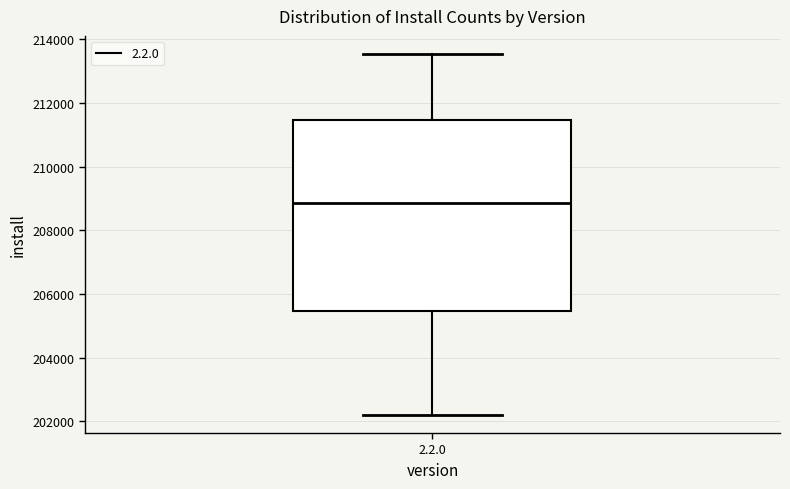

Where does the lower whisker of the box for 2.2.0 end on the y-axis? The values are not printed on the chart, so give them approximately, as read against the axis.

202200